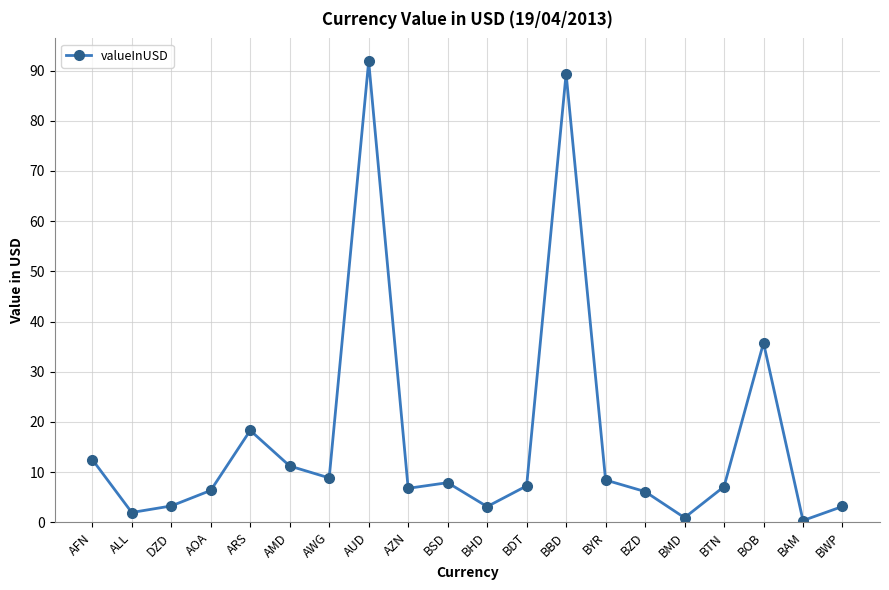

What is the smallest value displayed?

0.3